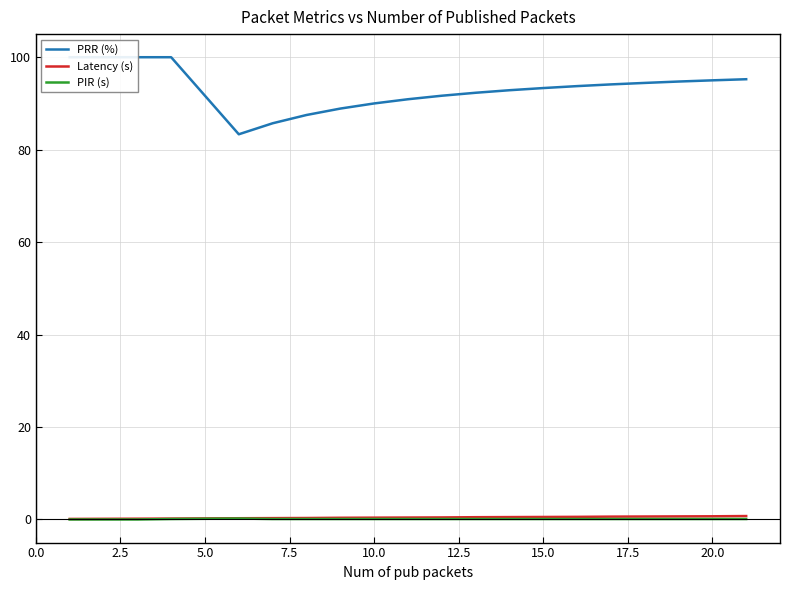

How many values in the PIR (s) series exceed 0?

17